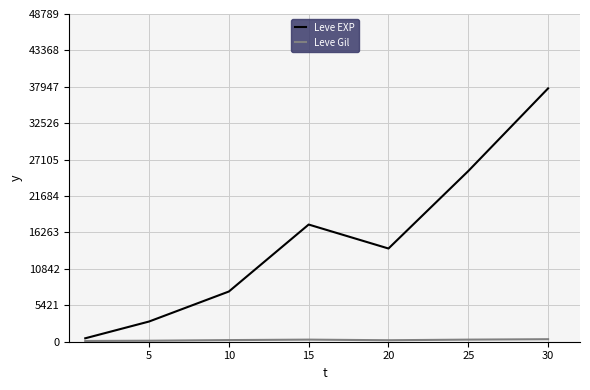

What is the maximum value shown in the chart?

37715.0